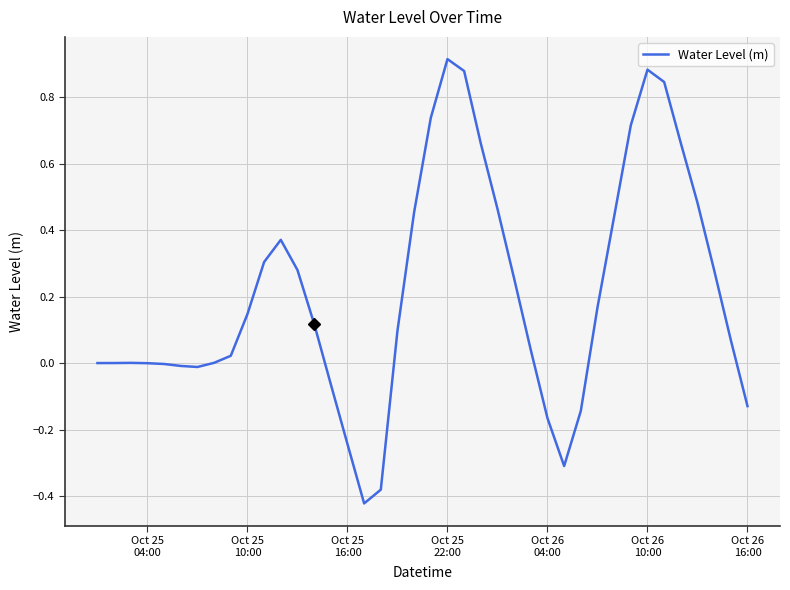

What is the difference between the maximum and minimum values?

1.3